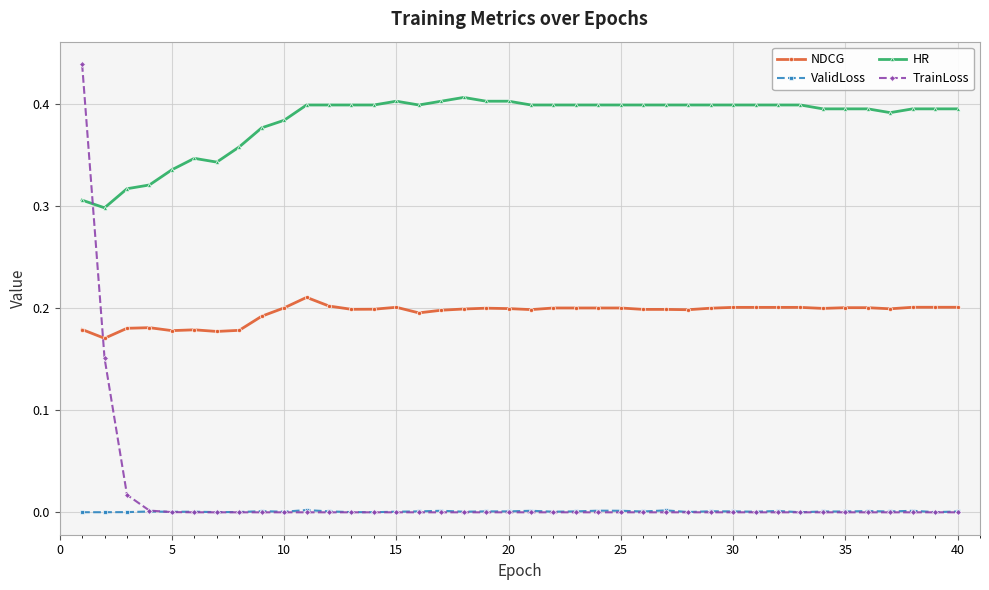

How many lines are shown in the chart?

4